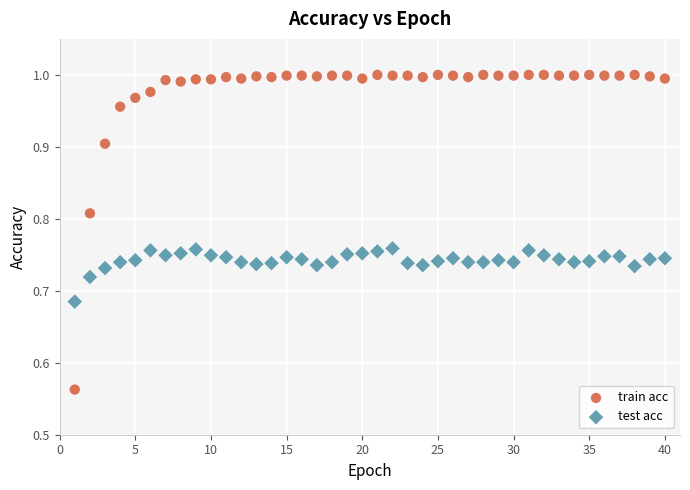

Which series reaches the minimum Y coordinate?

train acc